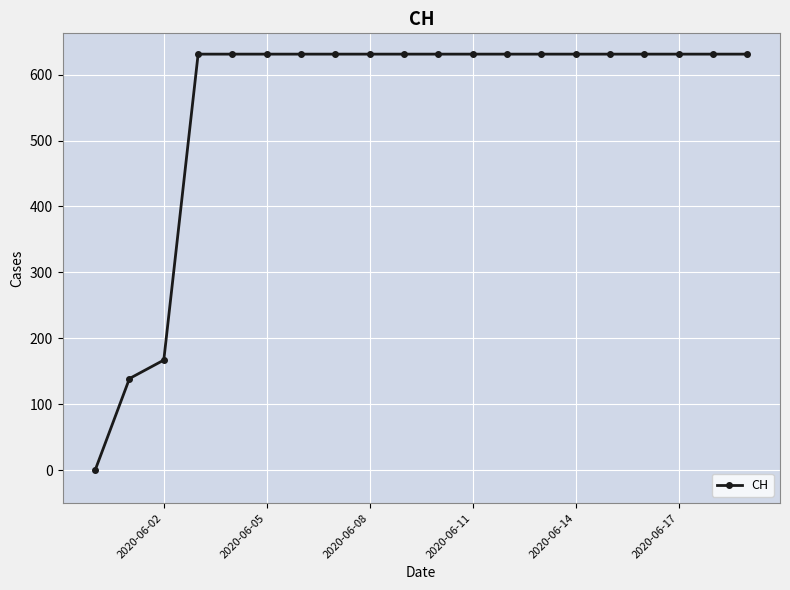

What is the difference between the maximum and second lowest values?

492